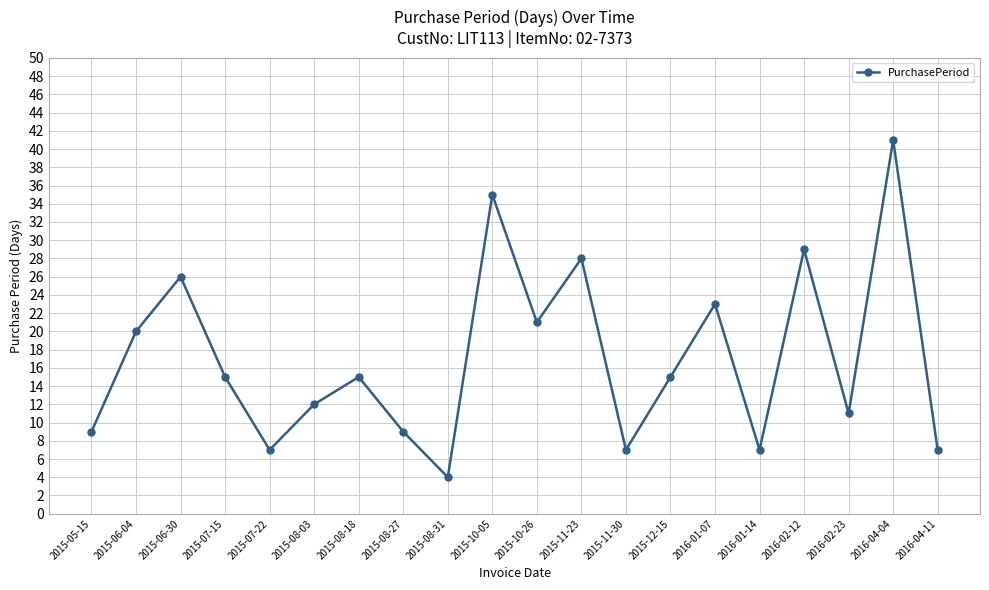

What is the approximate value at 2016-04-04?

41